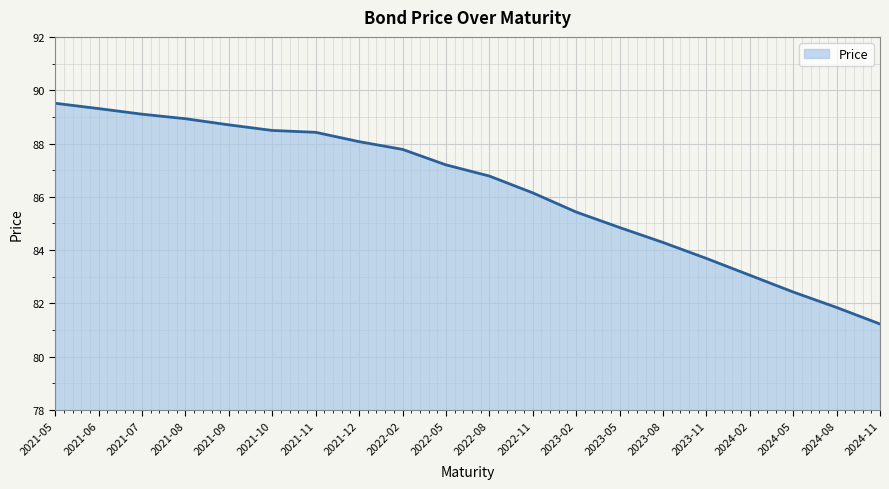

True or false: the data has more than 2 interior local peaks.

False